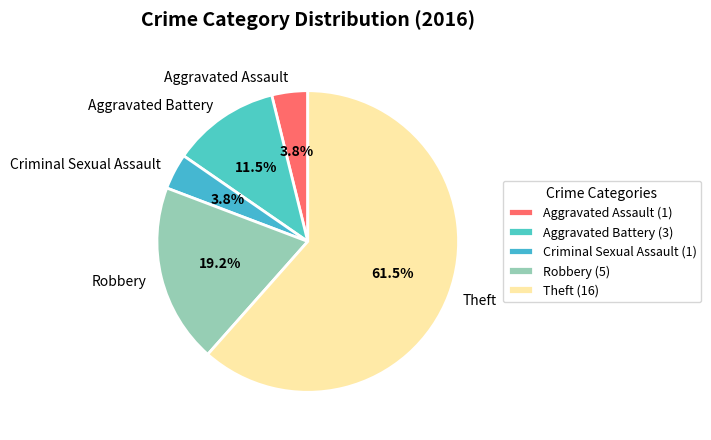

How many slices are in this pie chart?

5